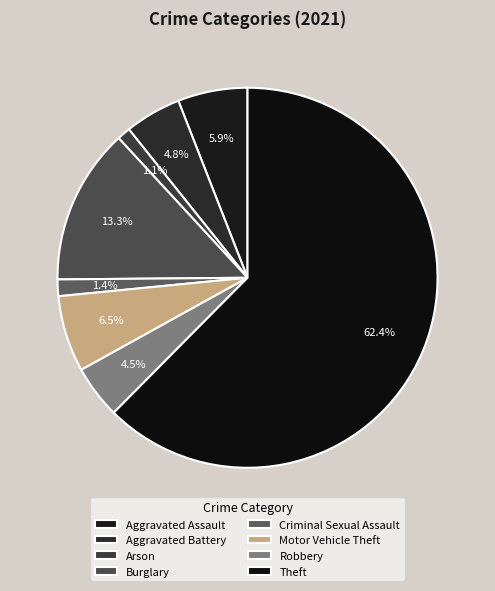

Is there any slice that represents more than half of the pie?

Yes